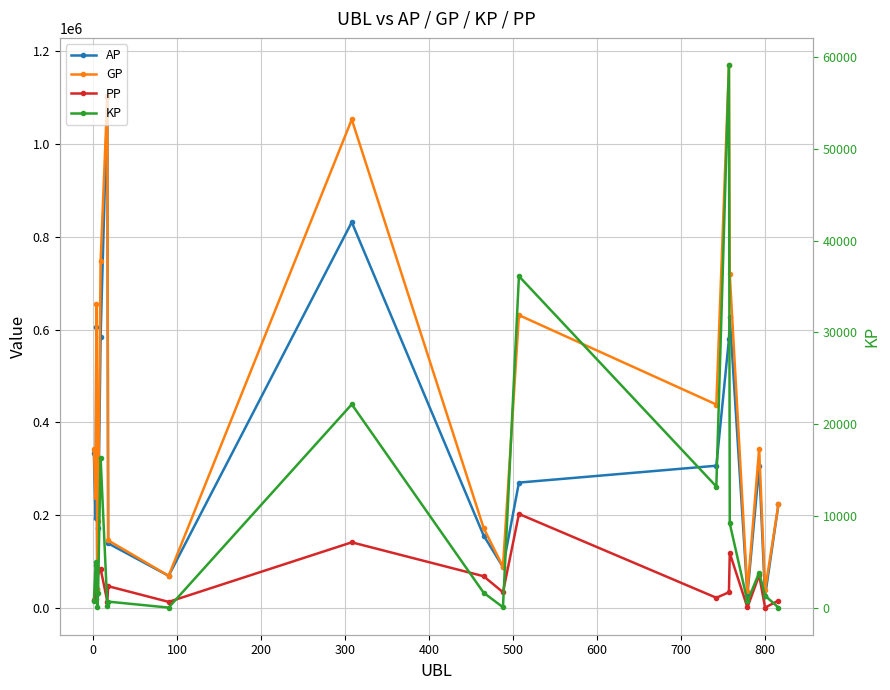

In GP, how many points are lower than both neighbors (excluding endpoints)?

7